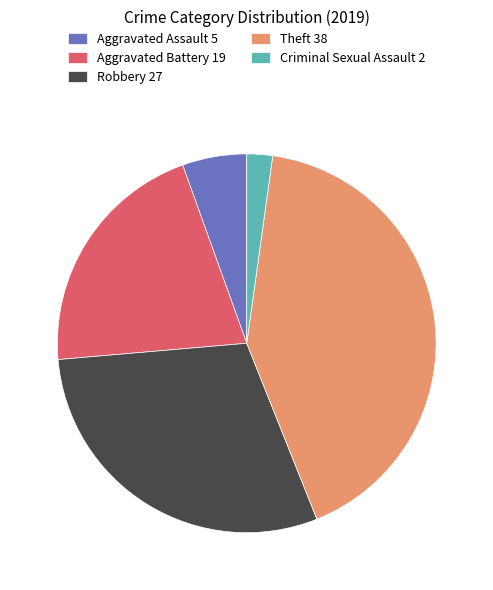

Which slice is the largest?

Theft 38